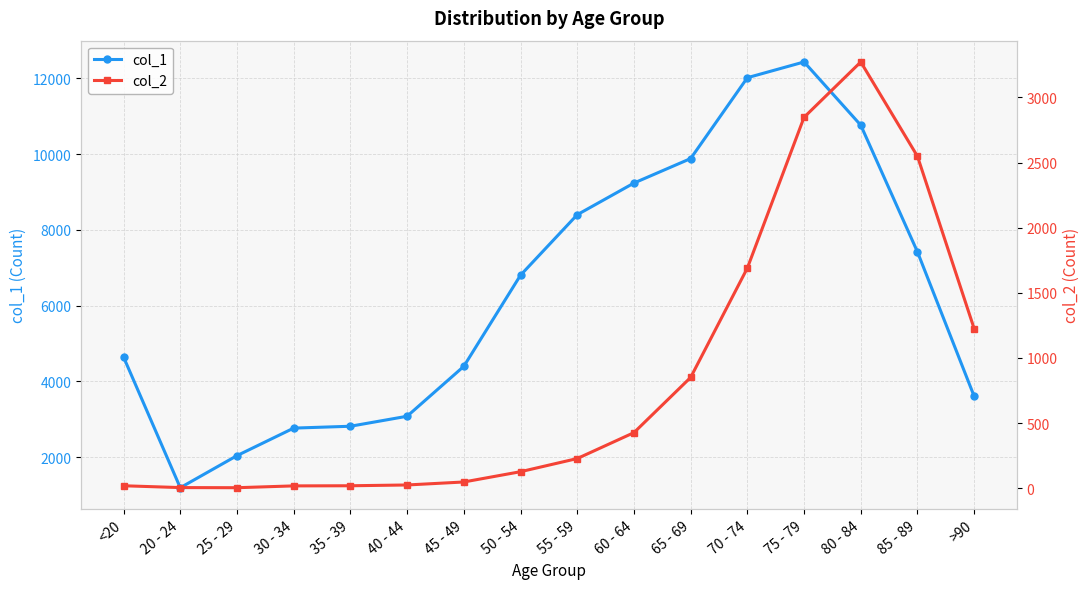

Is it true that col_2 equals 18 at <20?

True